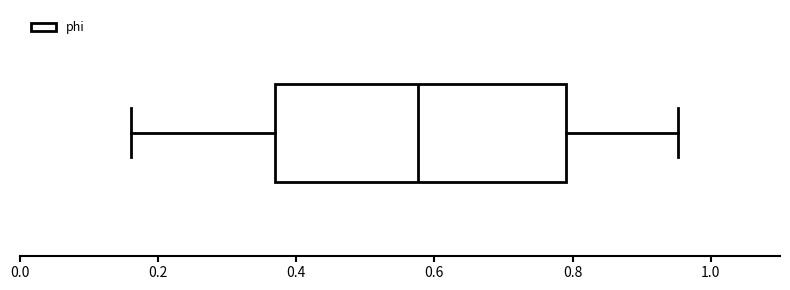

Read this box plot against the x-axis: the position of the median line, the range covered by the box, and the ends of both whiskers. The values are not printed on the chart, so give them approximately, as read against the axis.

median 0.58, box 0.36 to 0.78, whiskers 0.16 to 0.96